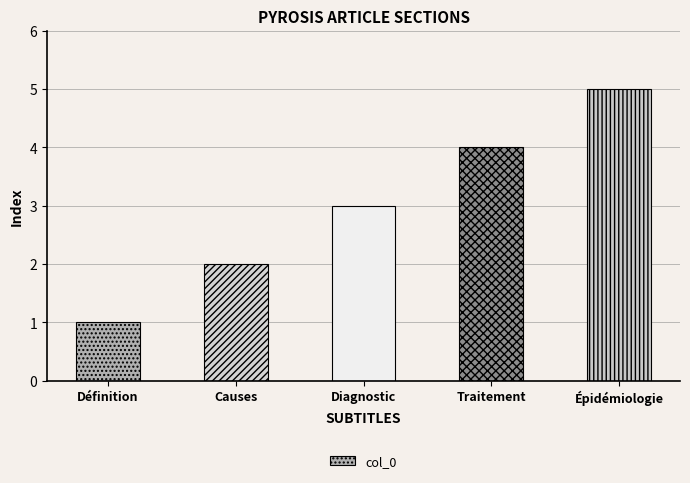

Which has a higher value, Causes or Définition?

Causes